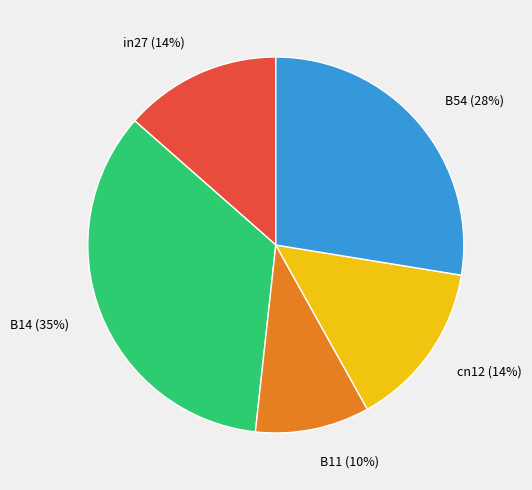

To the nearest percent, what portion does B11 (10%) represent?

10%